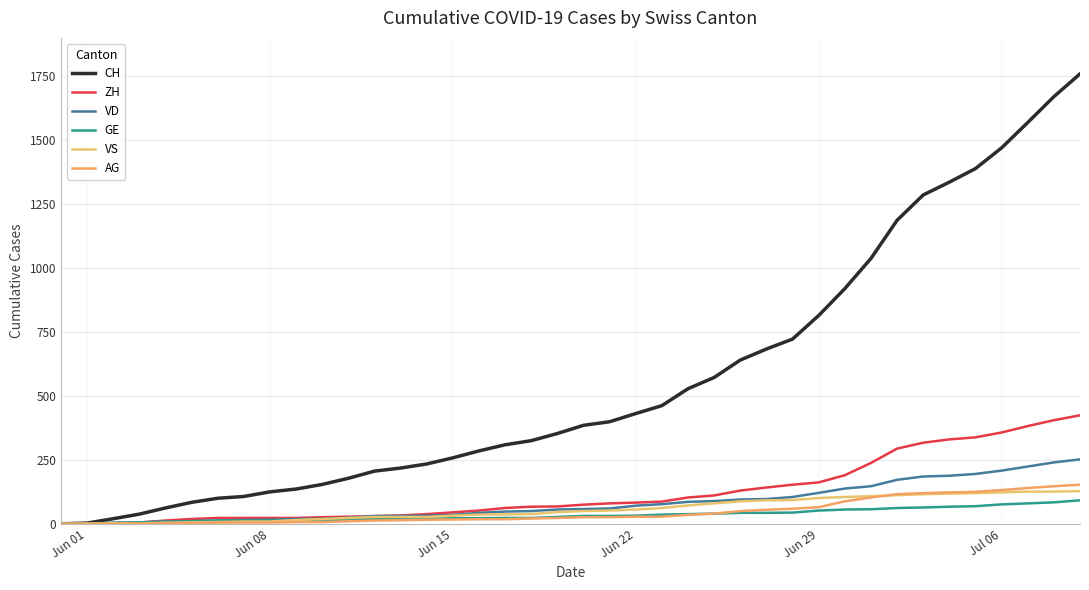

Does the chart display data point markers on the line(s)?

No